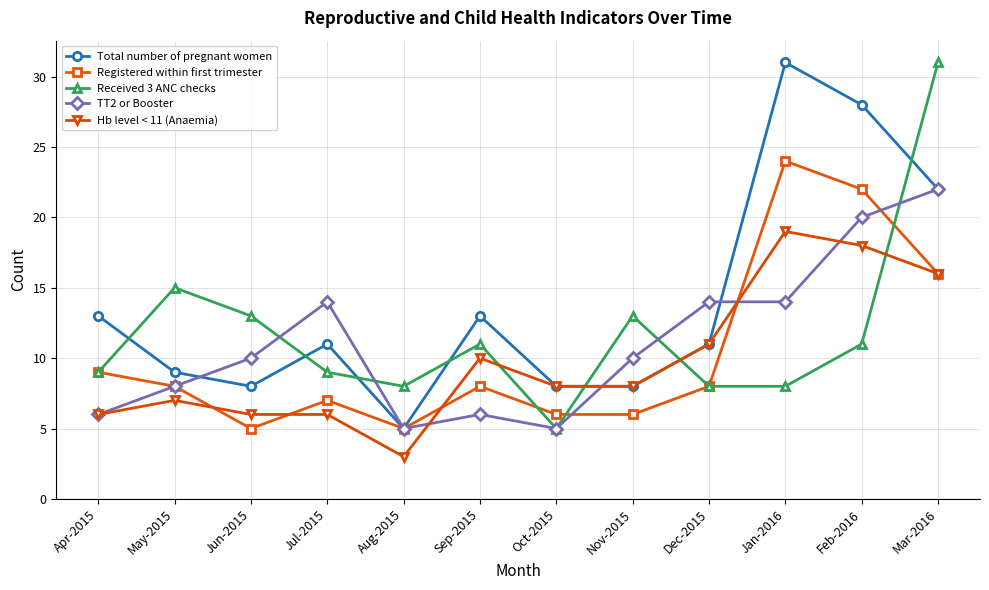

Count the number of categories in the chart.

12